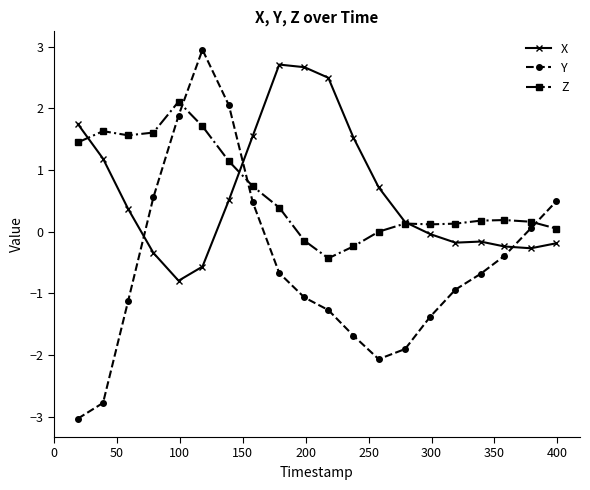

Which series ends up on top after the final intersection of Y and Z?

Y